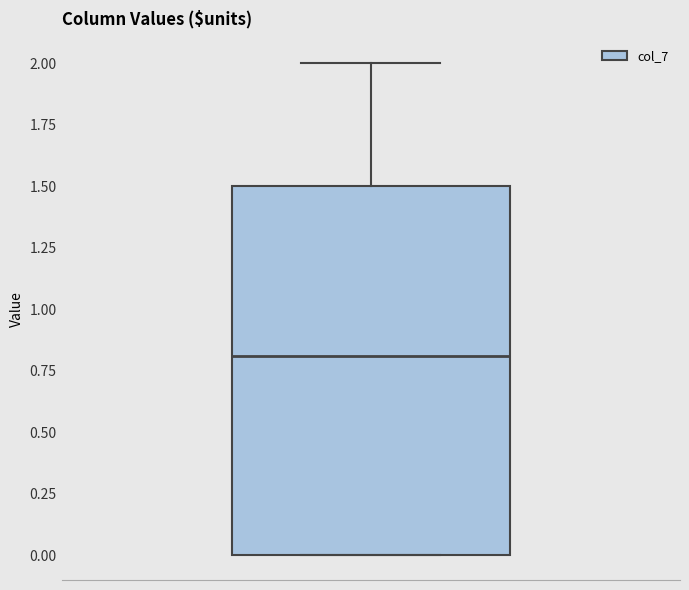

Read this box plot against the y-axis: the position of the median line, the range covered by the box, and the ends of both whiskers. The values are not printed on the chart, so give them approximately, as read against the axis.

median 0.8, box 0.0 to 1.5, whiskers 0.0 to 2.0